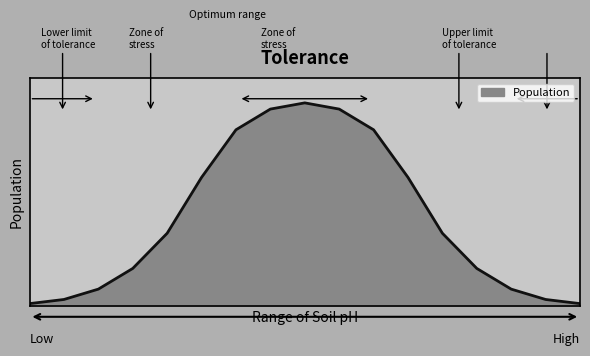

How many points are higher than both their immediate neighbors (excluding endpoints)?

1